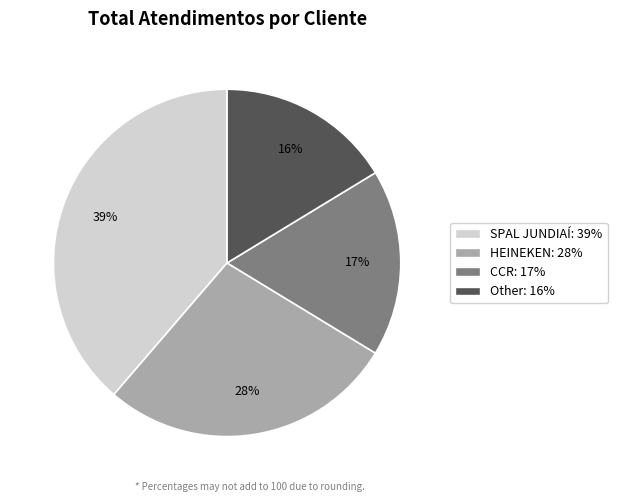

Is the sum of CCR and HEINEKEN greater than half?

No